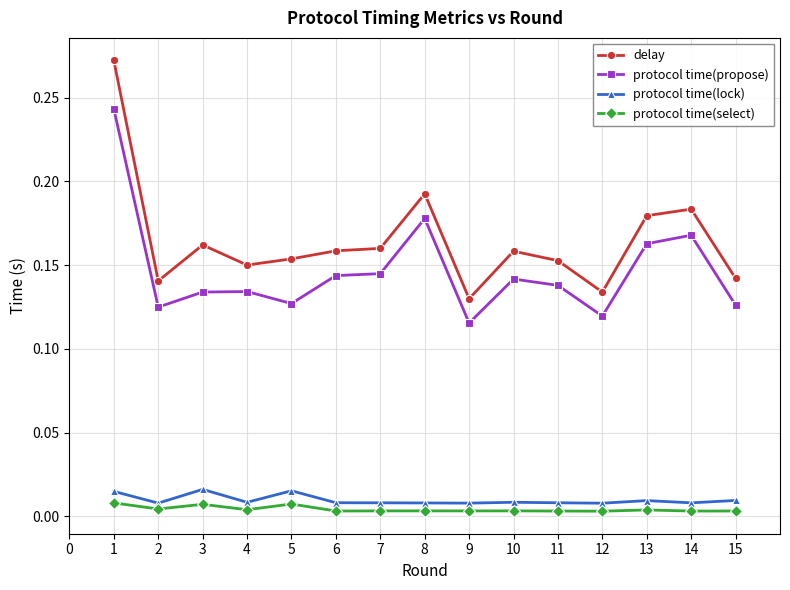

Which series has the largest total across all categories?

delay